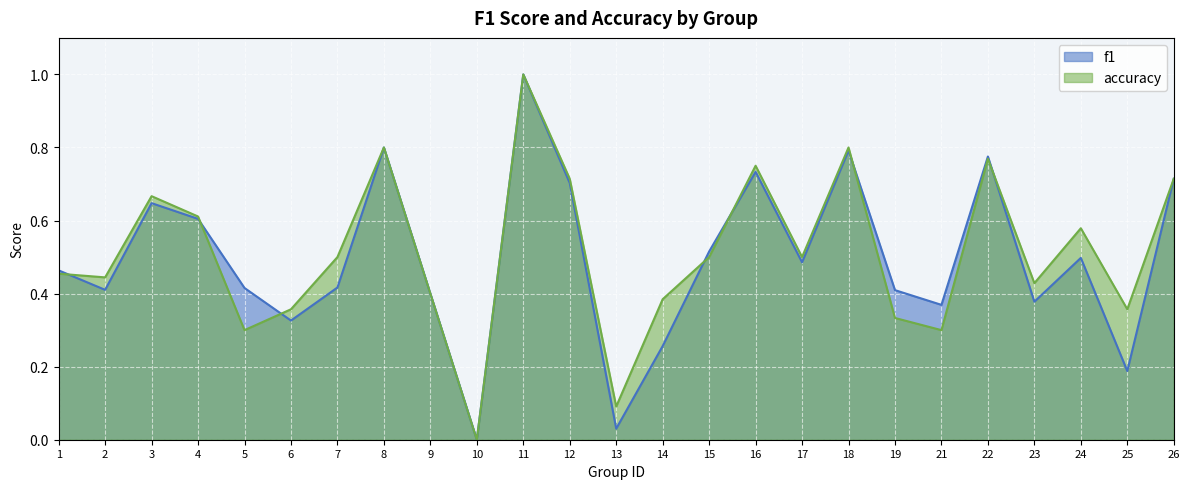

At how many categories does at least one series exceed 0?

24